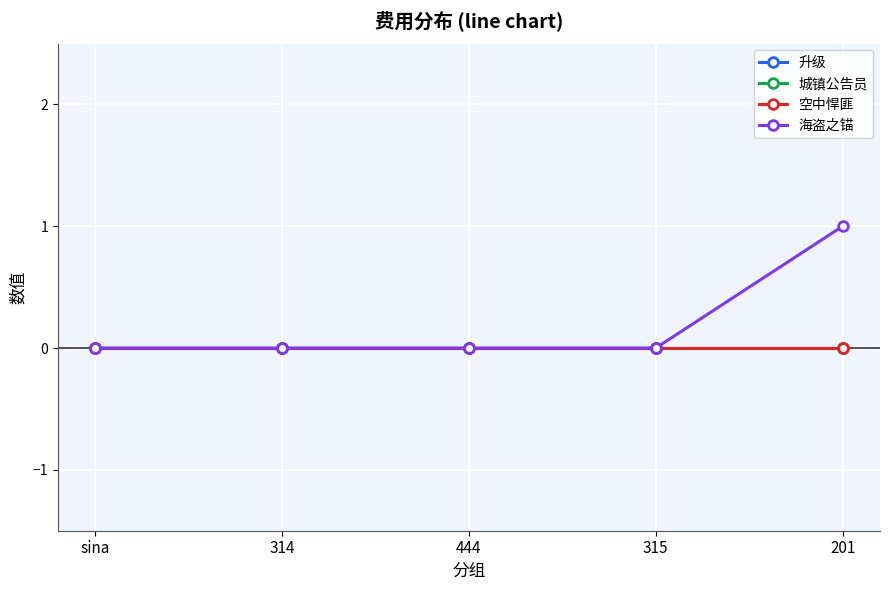

Is this an area chart (filled region under the line)?

No